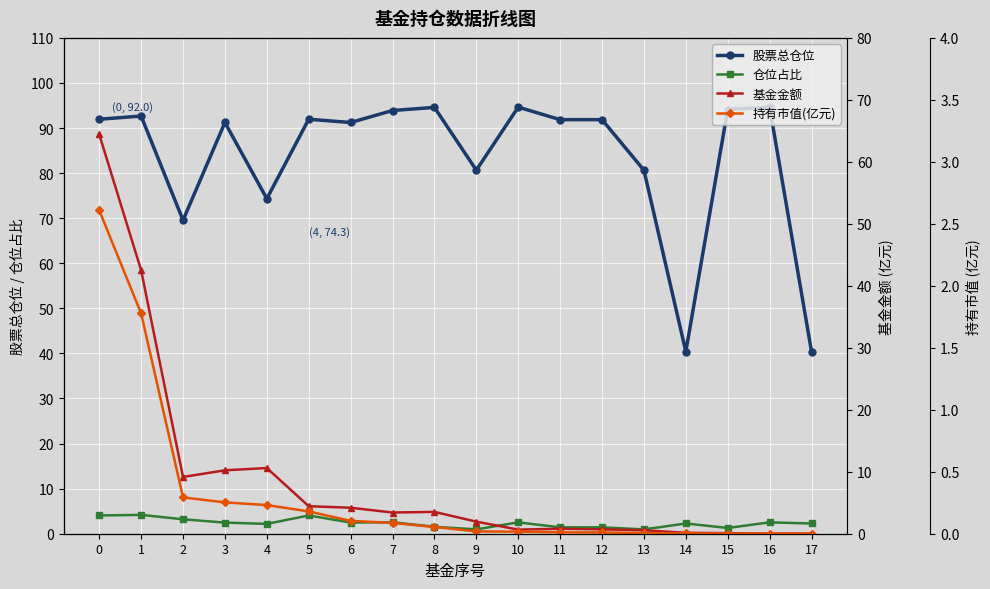

At which category does 股票总仓位 reach its first local peak?

1